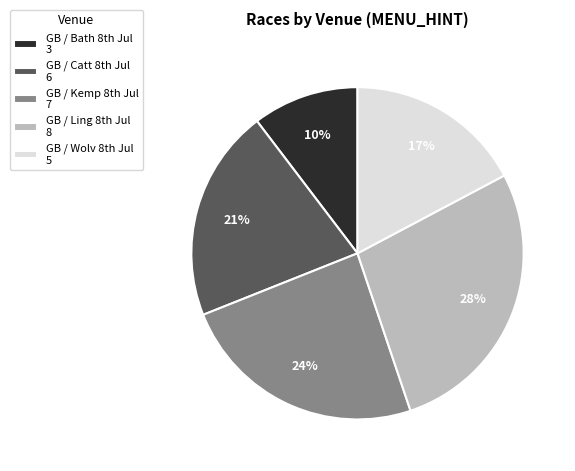

What is the largest slice in the pie chart?

GB / Ling 8th Jul